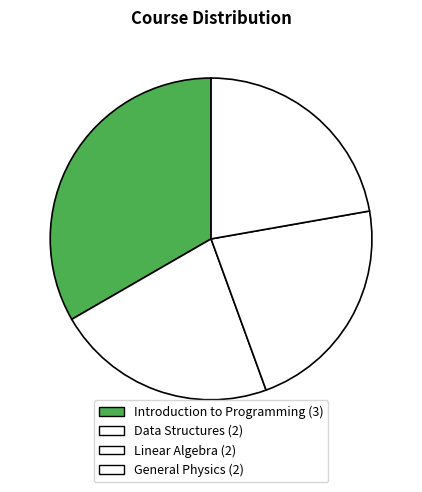

Is General Physics the majority of the pie?

No